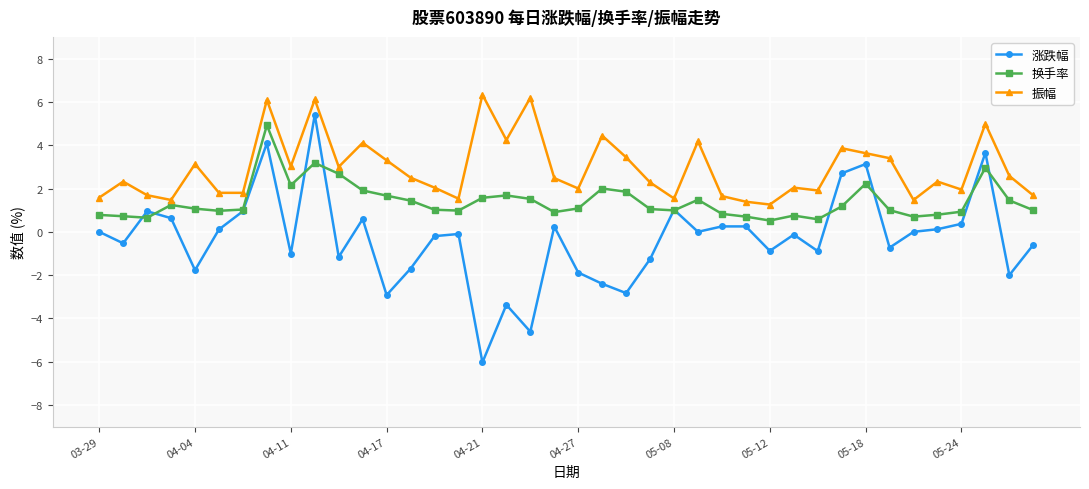

How many lines are shown in the chart?

3